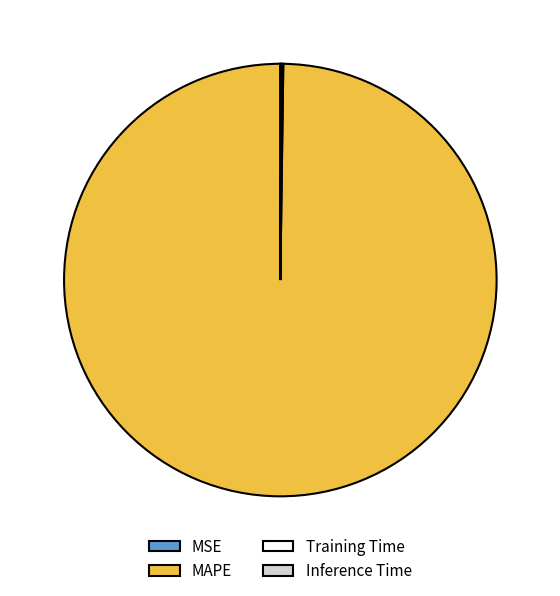

Is MAPE the majority of the pie?

Yes